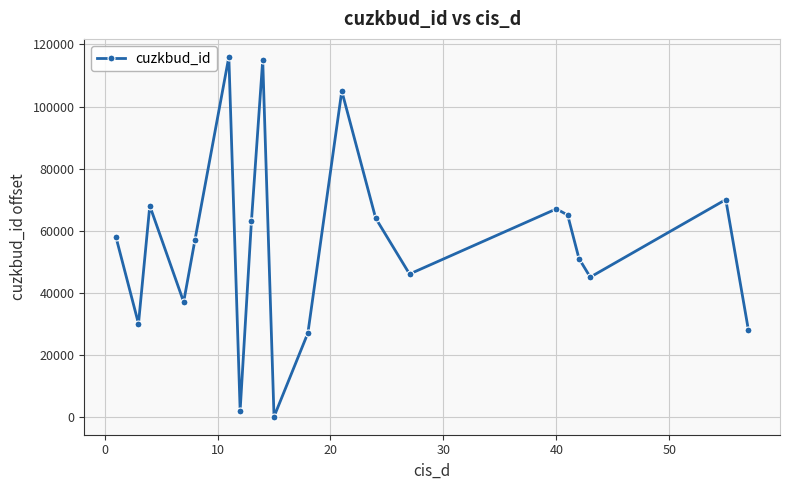

What is the greatest value displayed?

116000